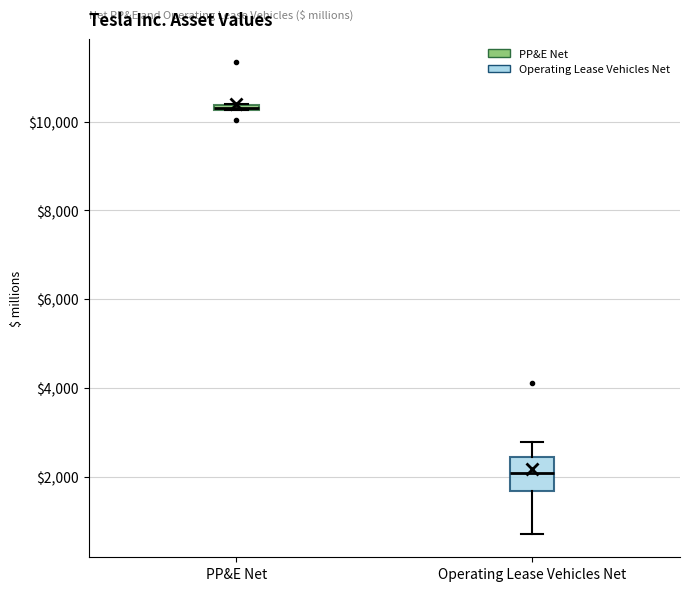

Where is the upper edge of the box for PP&E Net on the y-axis? The values are not printed on the chart, so give them approximately, as read against the axis.

10400